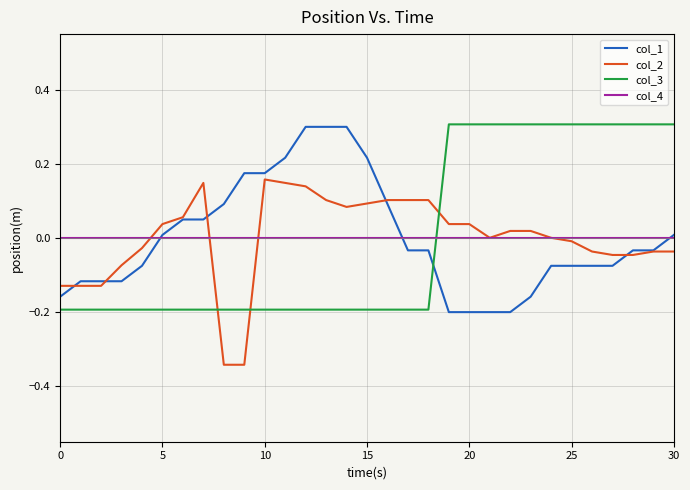

After their last crossing, which series has the higher values: col_3 or col_2?

col_3